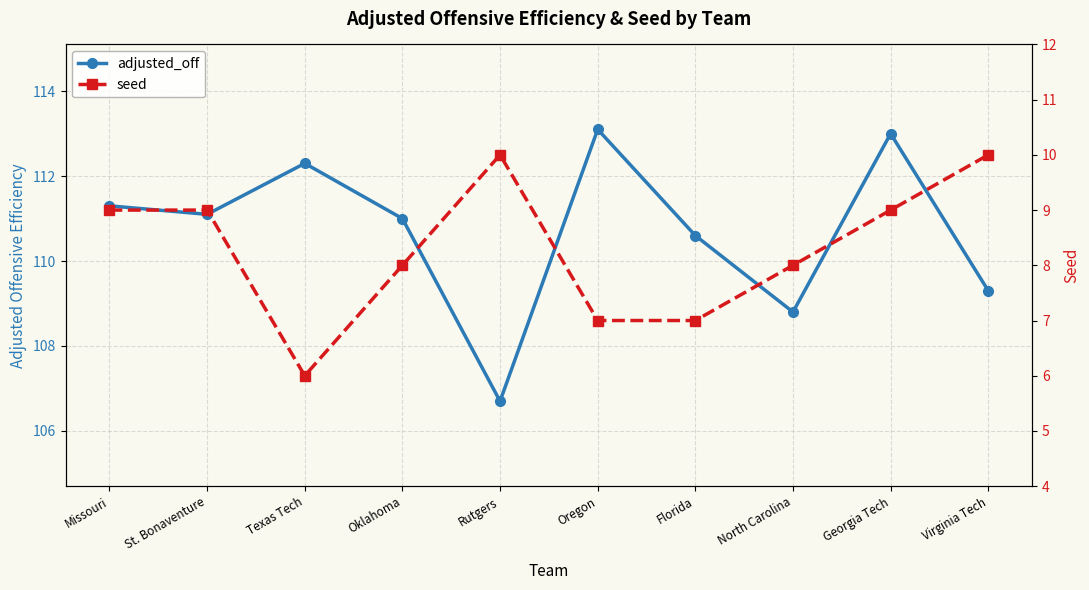

How many lines are shown in the chart?

2